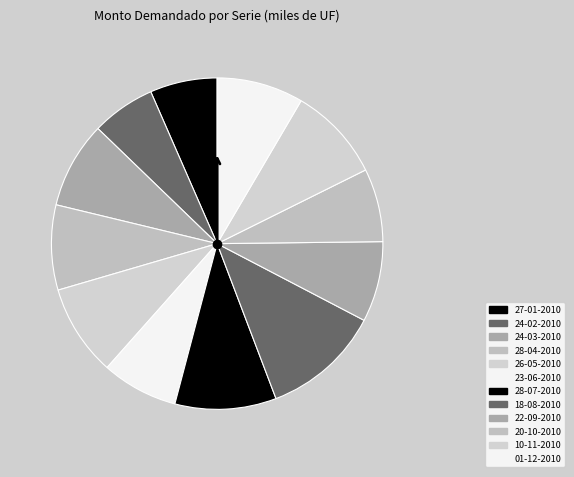

Between 27-01-2010 and 24-02-2010, which is larger?

27-01-2010